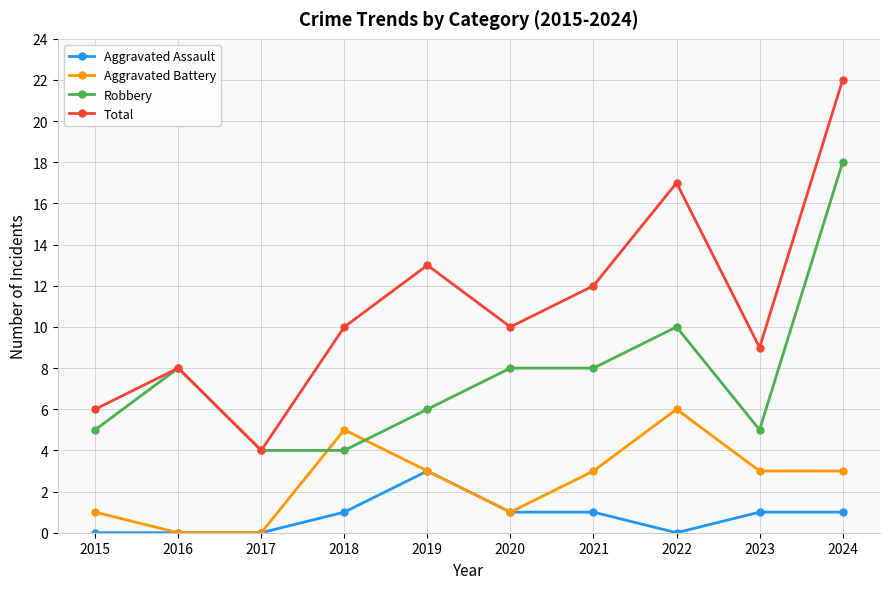

Is the value of Total at 2017 greater than the value of Aggravated Battery at 2024?

Yes